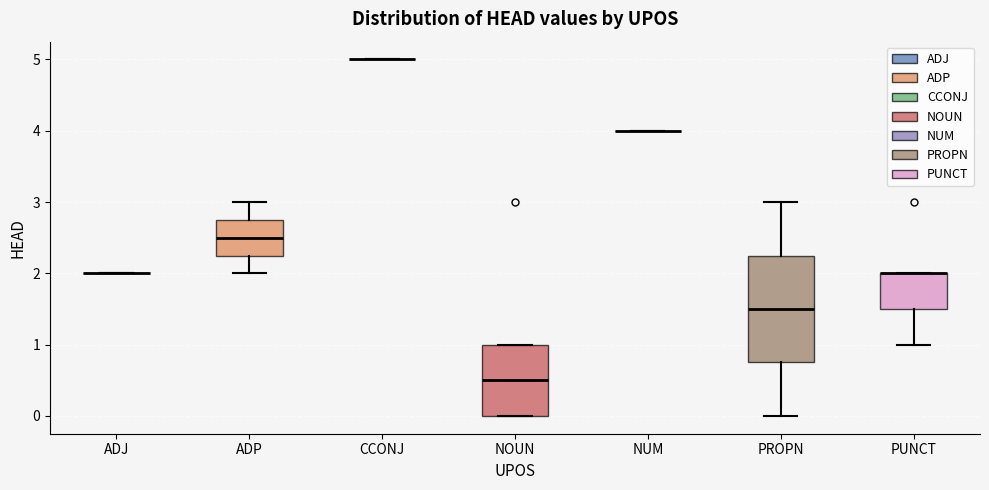

Reading left to right, transcribe this box plot: for each box, give where its median line is, the range the box spans, and where its two whiskers end, as read against the y-axis. The values are not printed on the chart, so give them approximately, as read against the axis.

ADJ: box collapsed to a line at 2.0, whiskers 2.0 to 2.0
ADP: median 2.5, box 2.3 to 2.8, whiskers 2.0 to 3.0
CCONJ: box collapsed to a line at 5.0, whiskers 5.0 to 5.0
NOUN: median 0.5, box 0.0 to 1.0, whiskers 0.0 to 1.0
NUM: box collapsed to a line at 4.0, whiskers 4.0 to 4.0
PROPN: median 1.5, box 0.8 to 2.3, whiskers 0.0 to 3.0
PUNCT: median 2.0 (drawn on the box's upper edge), box 1.5 to 2.0, whiskers 1.0 to 2.0